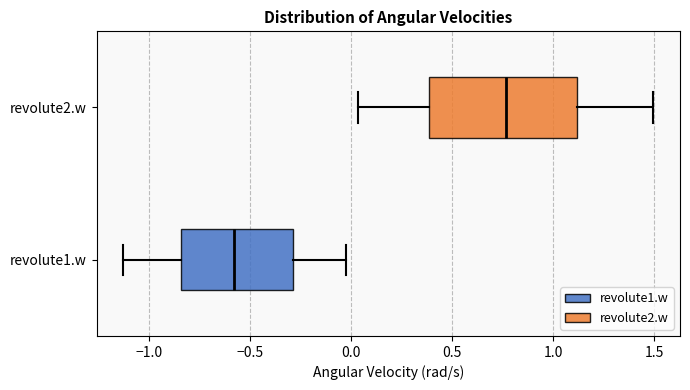

Which box's median line is the furthest to the left?

revolute1.w